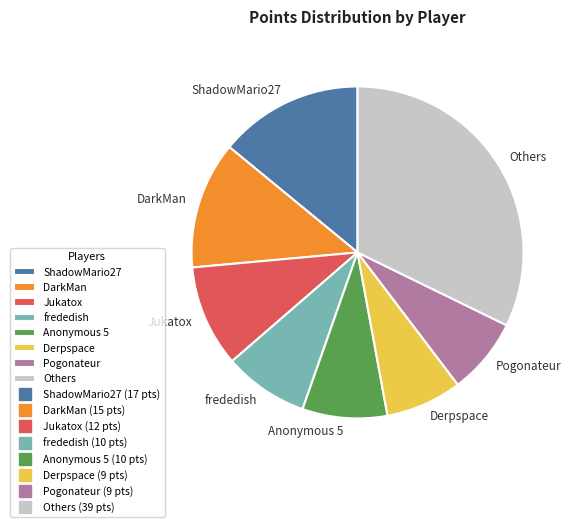

Is there a majority slice in this chart?

No